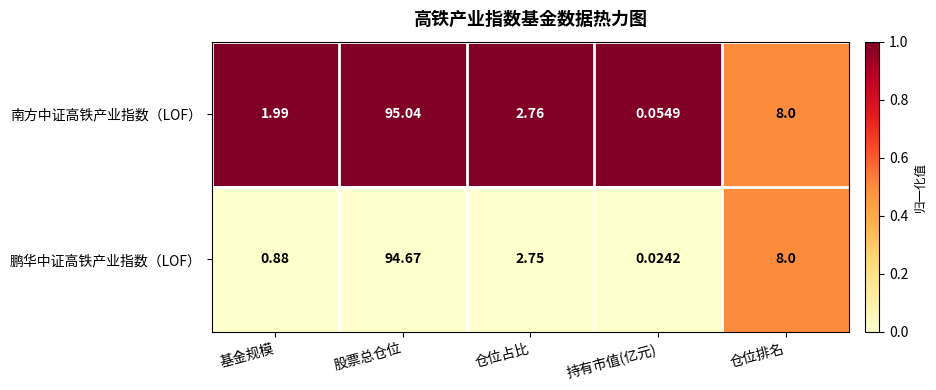

Between 基金规模 and 仓位排名, which series saw the biggest shift?

鹏华中证高铁产业指数（LOF）